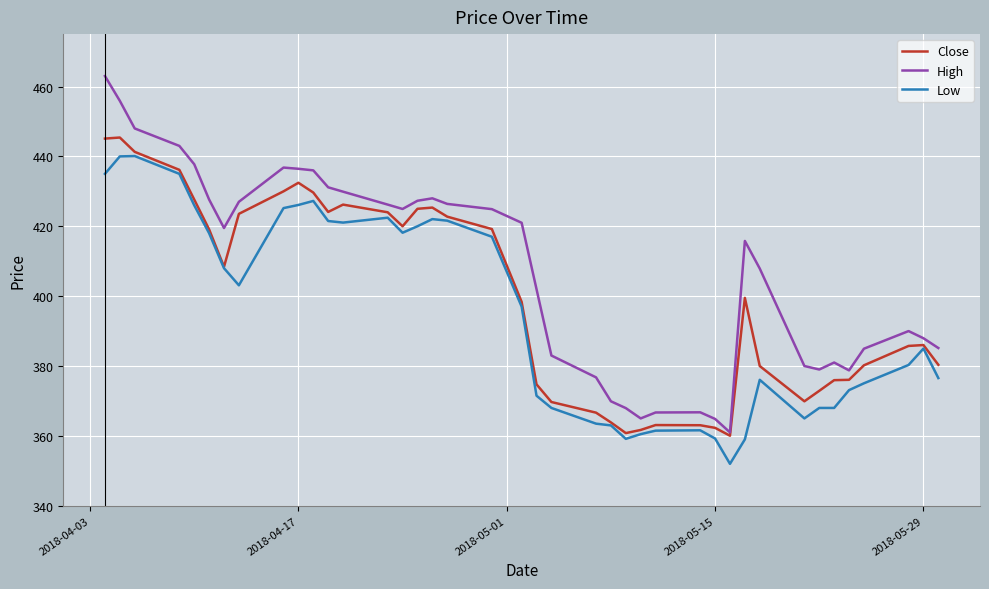

Which series has the largest range (max minus min)?

High